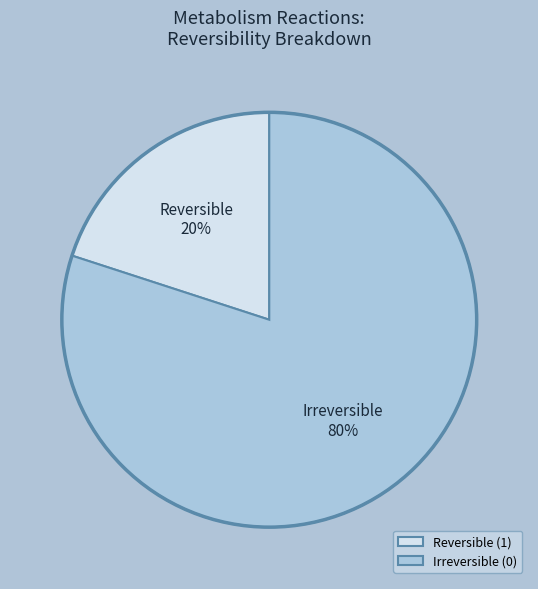

Which category has the smallest portion of the pie?

Reversible (1)